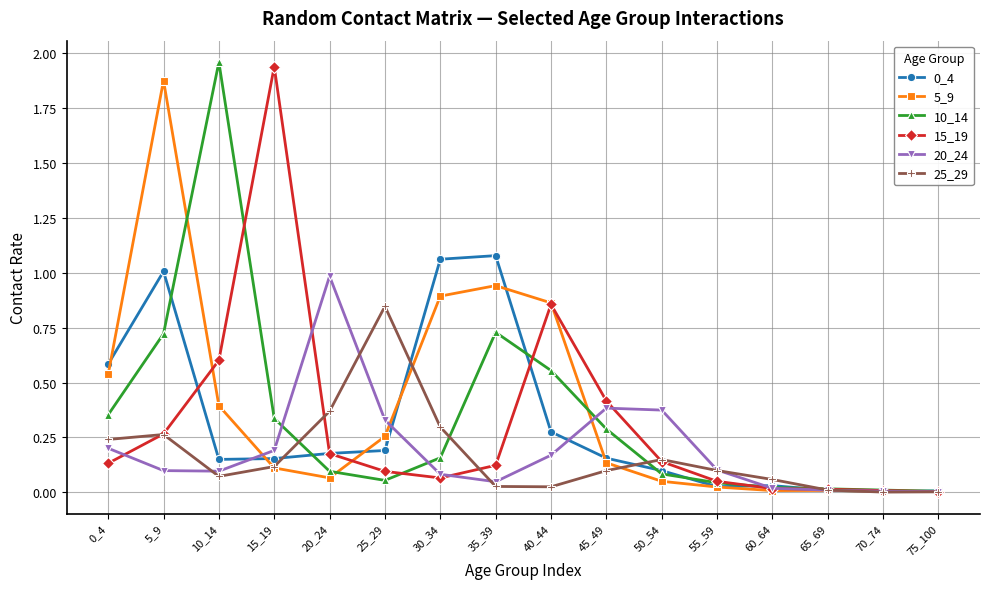

True or false: 25_29 and 15_19 intersect in this chart.

True